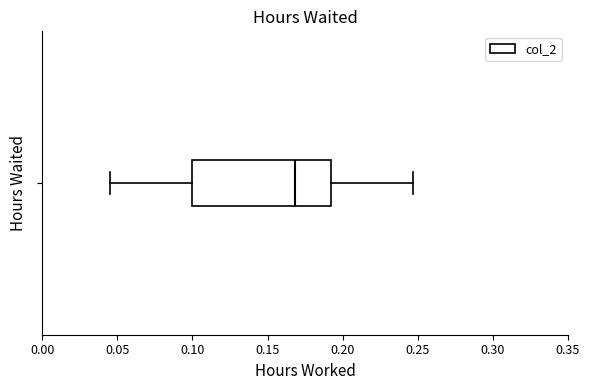

Transcribe this box plot: give where the median line is, the range the box spans, and where the two whiskers end, as read against the x-axis. The values are not printed on the chart, so give them approximately, as read against the axis.

median 0.170, box 0.100 to 0.195, whiskers 0.045 to 0.245